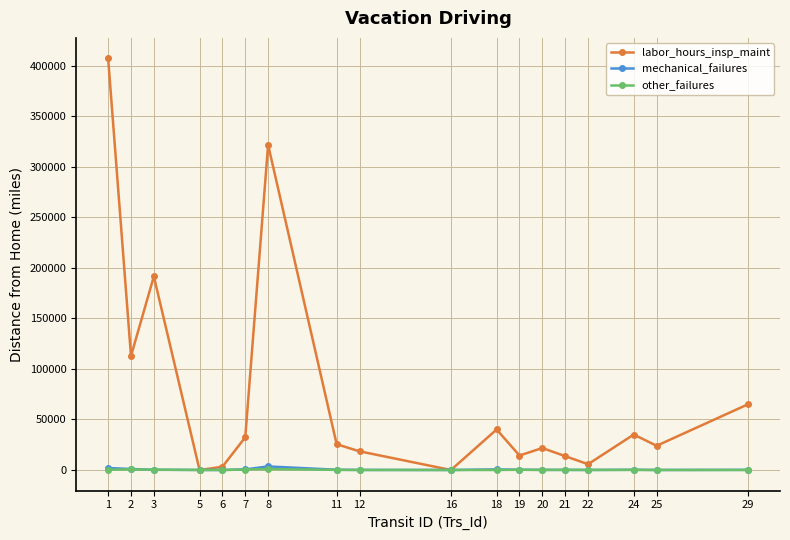

The value of labor_hours_insp_maint at 11 is 25495. True or false?

True